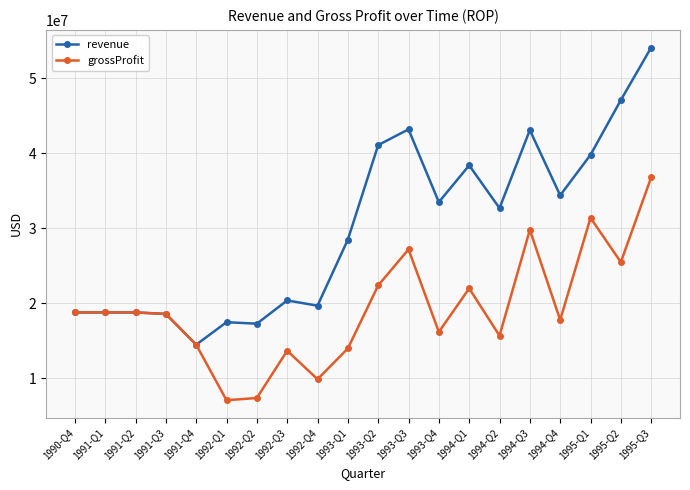

List the series in order of their peak value, highest first.

revenue, grossProfit